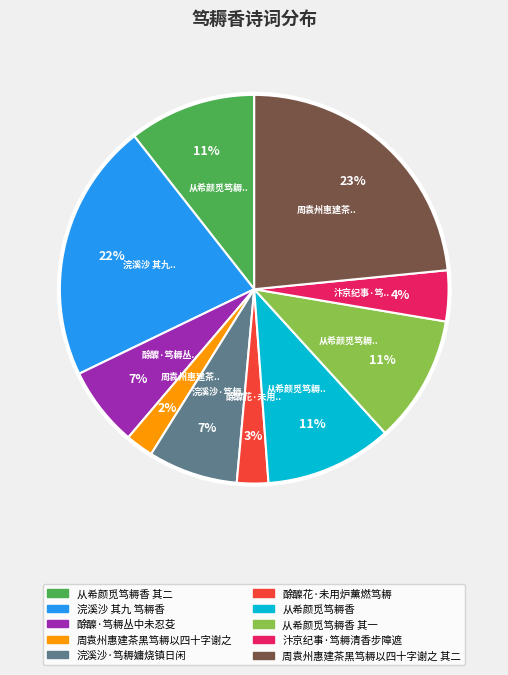

Is there any slice that represents more than half of the pie?

No